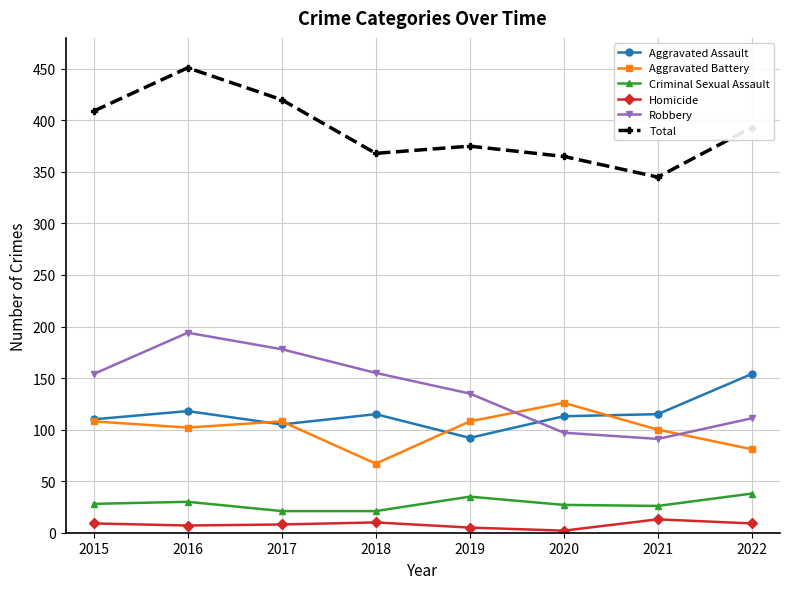

How many Robbery values are between 111 and 178?

5